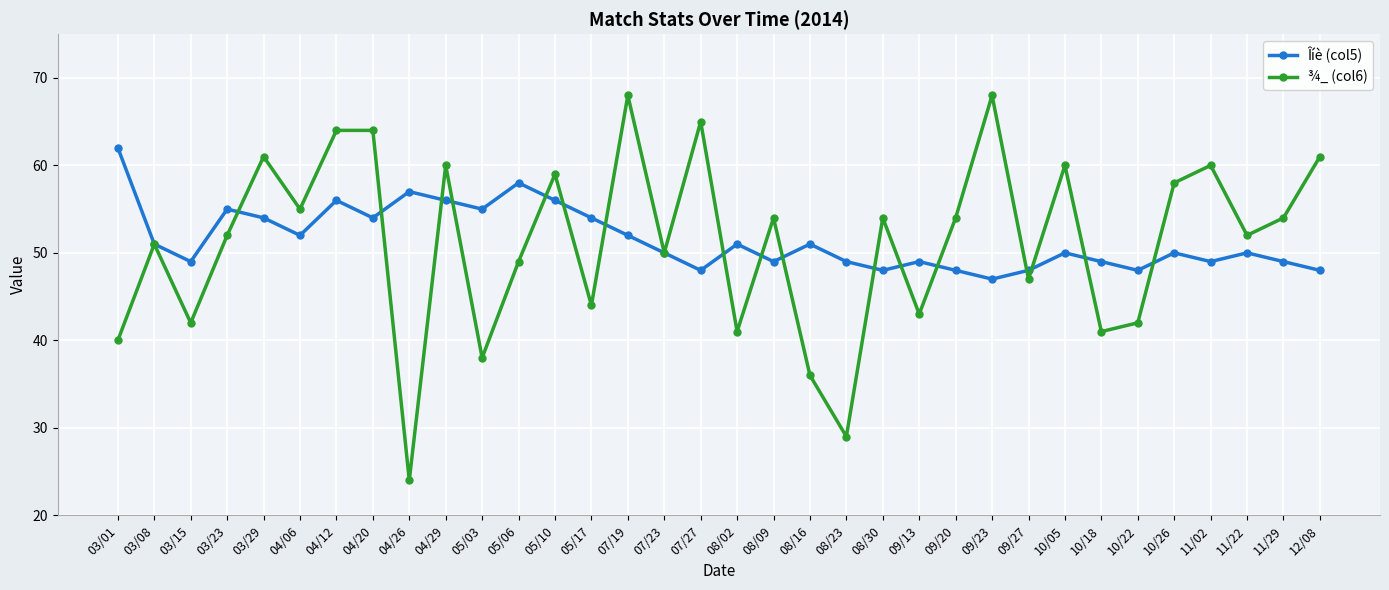

At 05/06, list the series in order from largest to smallest.

Îíè (col5), ¾_ (col6)